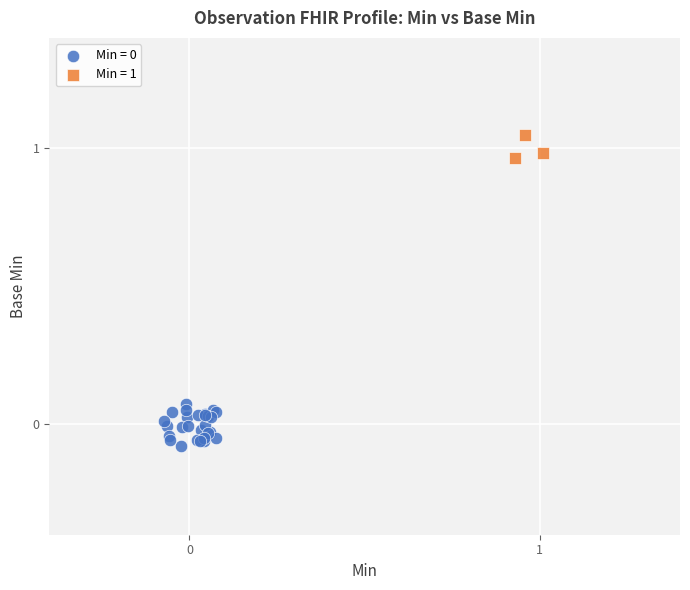

Which series reaches the maximum Y coordinate?

Min = 1